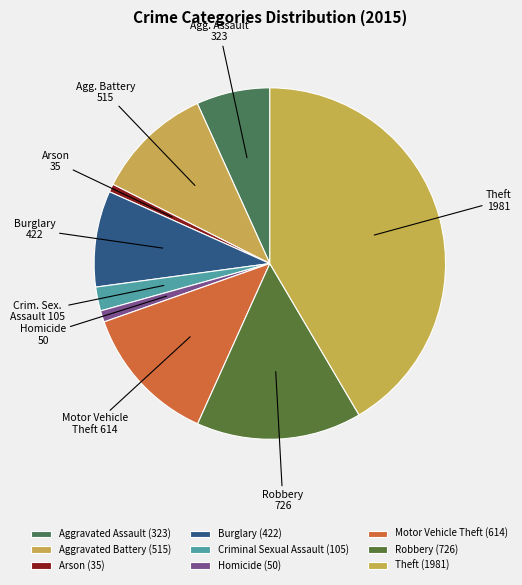

How many segments does this pie chart have?

9